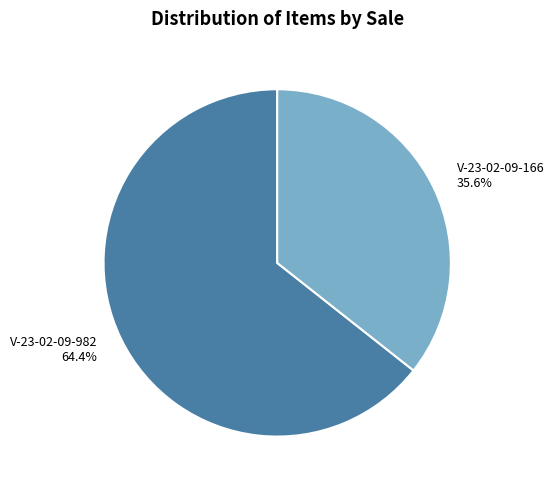

To the nearest percent, what is the difference between the largest and smallest slice percentages?

29%